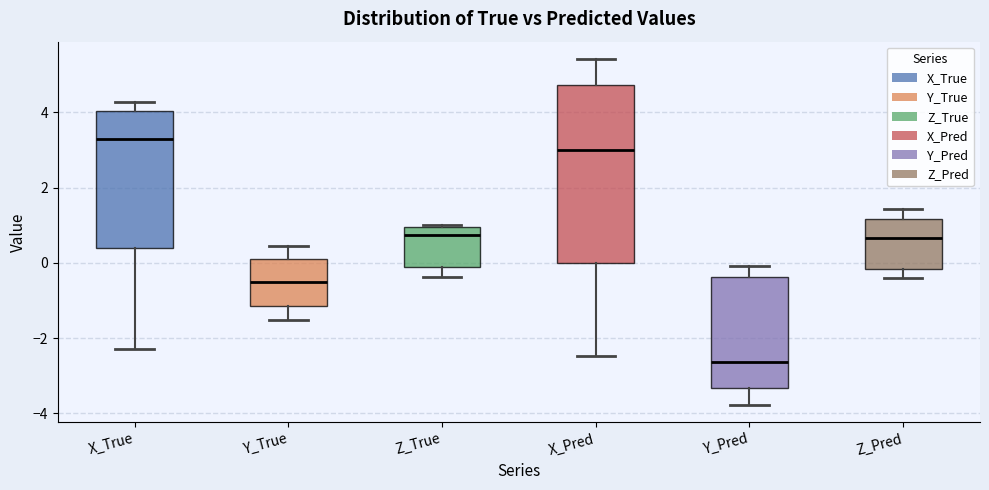

Reading left to right, transcribe this box plot: for each box, give where its median line is, the range the box spans, and where its two whiskers end, as read against the y-axis. The values are not printed on the chart, so give them approximately, as read against the axis.

X_True: median 3.2, box 0.4 to 4.0, whiskers -2.2 to 4.2
Y_True: median -0.6, box -1.2 to 0.2, whiskers -1.6 to 0.4
Z_True: median 0.8, box -0.2 to 1.0, whiskers -0.4 to 1.0
X_Pred: median 3.0, box 0.0 to 4.8, whiskers -2.4 to 5.4
Y_Pred: median -2.6, box -3.4 to -0.4, whiskers -3.8 to 0.0
Z_Pred: median 0.6, box -0.2 to 1.2, whiskers -0.4 to 1.4